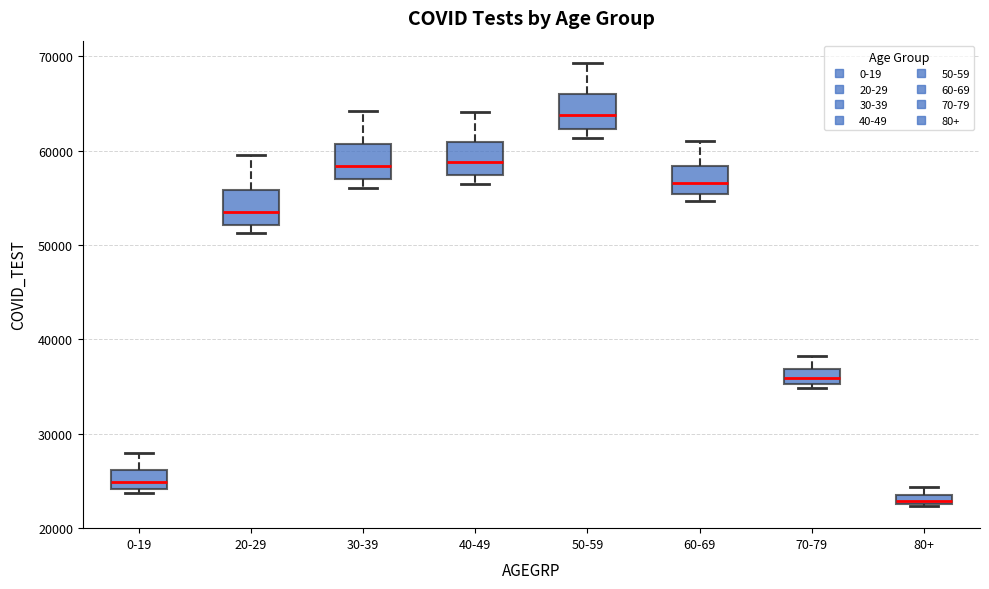

Which box has the lowest median line?

80+